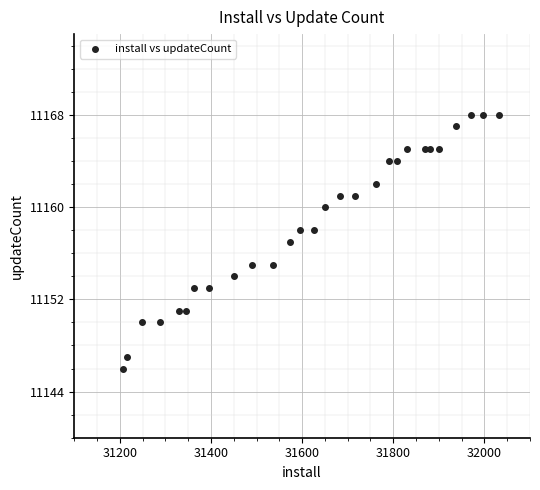

What is the range of Y values (max minus min)?

22